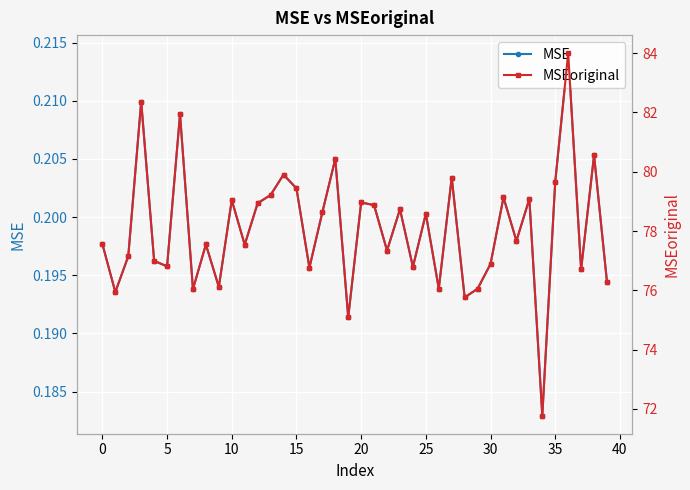

Between 25 and 38, which series saw the biggest shift?

MSEoriginal